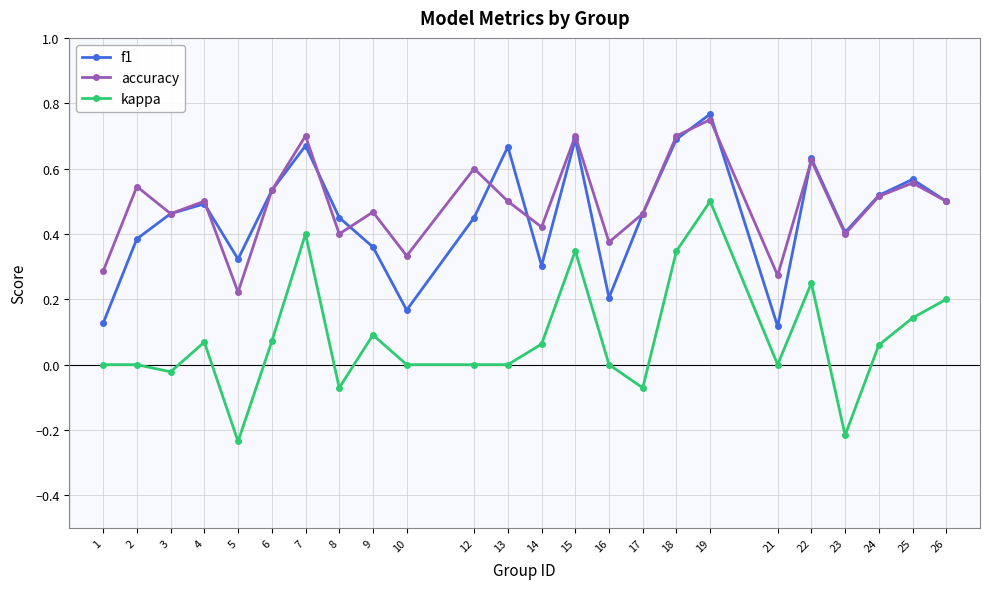

Count the f1 values in the range 0 to 1.

24